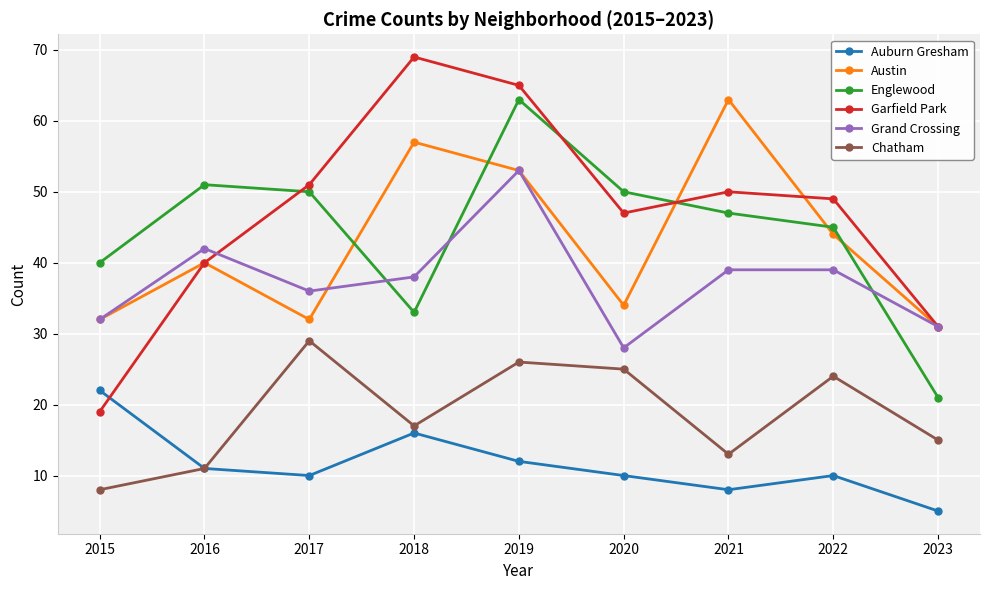

Is it true that Garfield Park equals 65 at 2019?

True